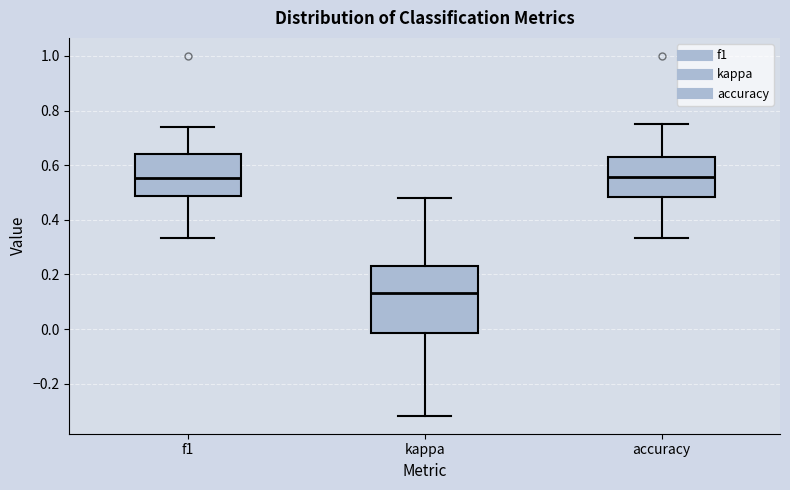

Reading left to right, transcribe this box plot: for each box, give where its median line is, the range the box spans, and where its two whiskers end, as read against the y-axis. The values are not printed on the chart, so give them approximately, as read against the axis.

f1: median 0.56, box 0.48 to 0.64, whiskers 0.34 to 0.74
kappa: median 0.14, box -0.02 to 0.24, whiskers -0.32 to 0.48
accuracy: median 0.56, box 0.48 to 0.64, whiskers 0.34 to 0.76